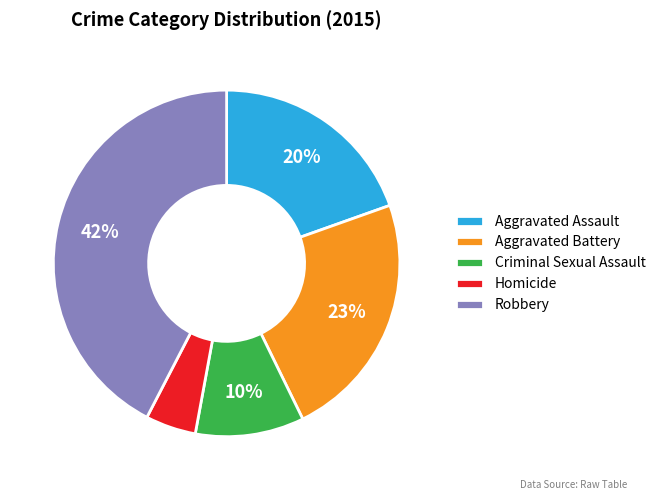

True or false: Aggravated Assault accounts for 20% of the total.

True